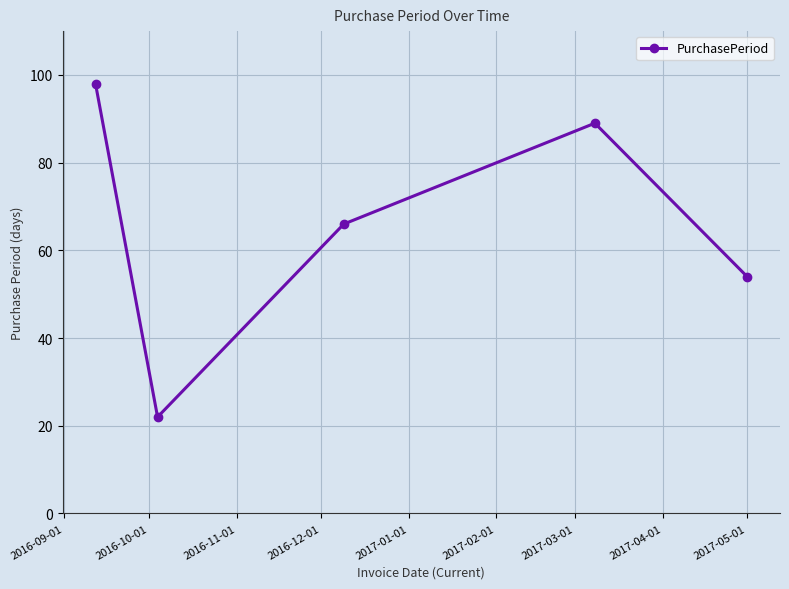

What is the value of the 5th point from the left?

54